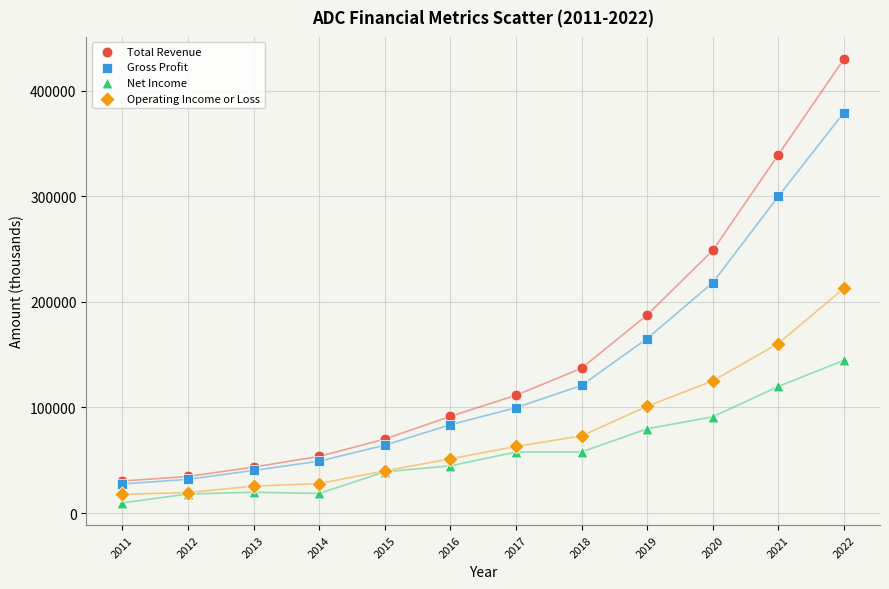

Which series contains the highest Y value?

Total Revenue